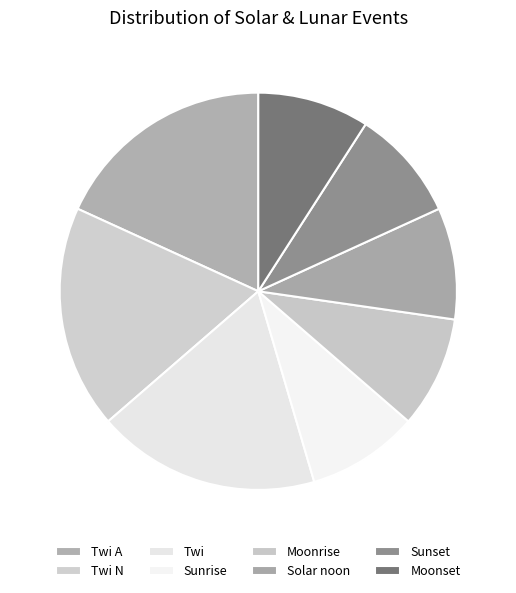

To the nearest percent, what is the average slice percentage?

13%